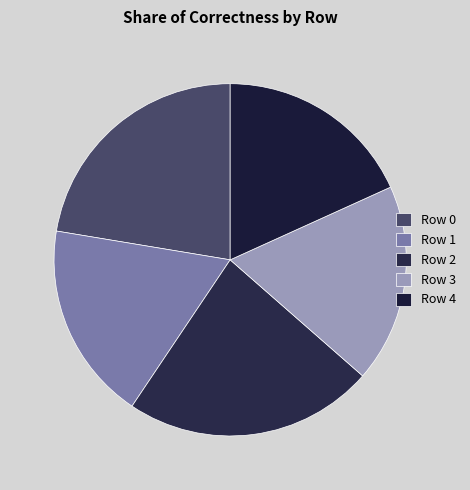

Count the number of slices in the pie.

5